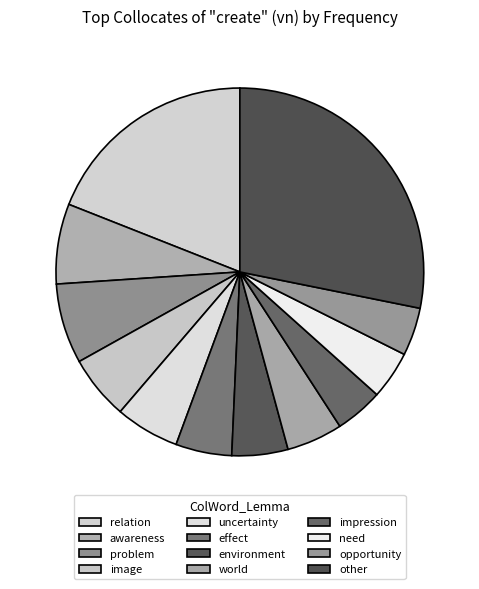

To the nearest percent, what is the difference between the opportunity and relation slice percentages?

15%